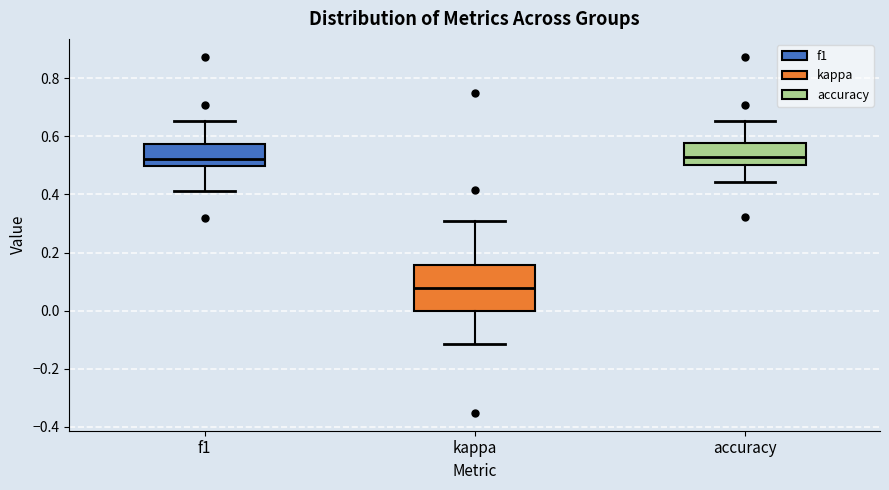

Where does the lower whisker of the box for accuracy end on the y-axis? The values are not printed on the chart, so give them approximately, as read against the axis.

0.44